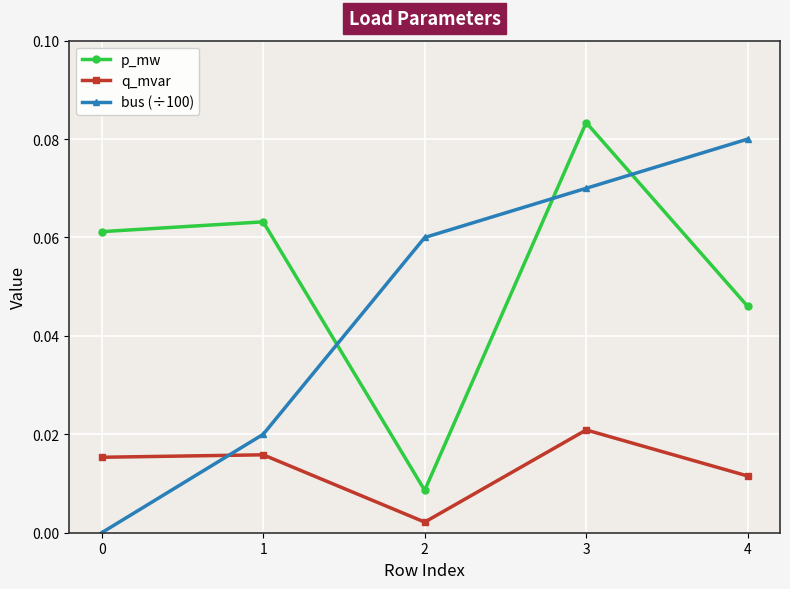

The p_mw series shows 0.1 at 4. True or false?

False